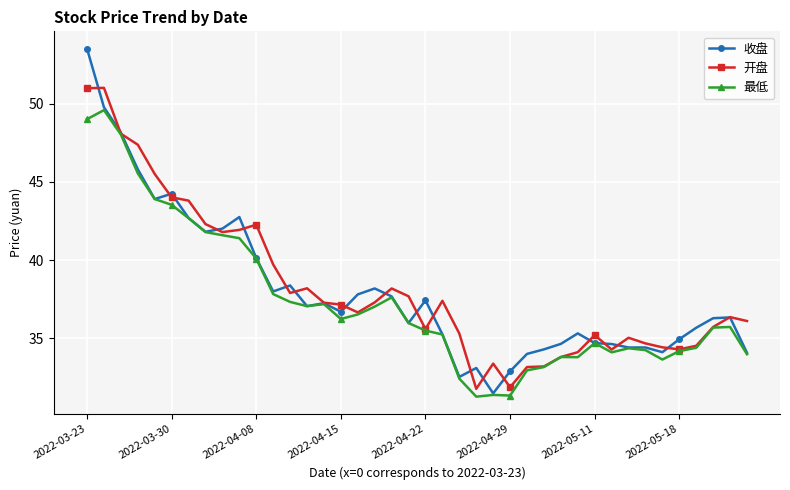

Count the number of data series in this chart.

3